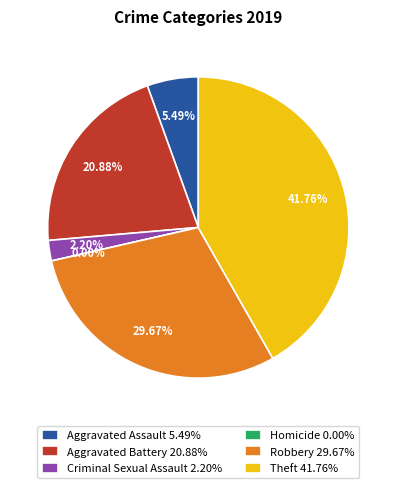

Which slice is the largest?

Theft